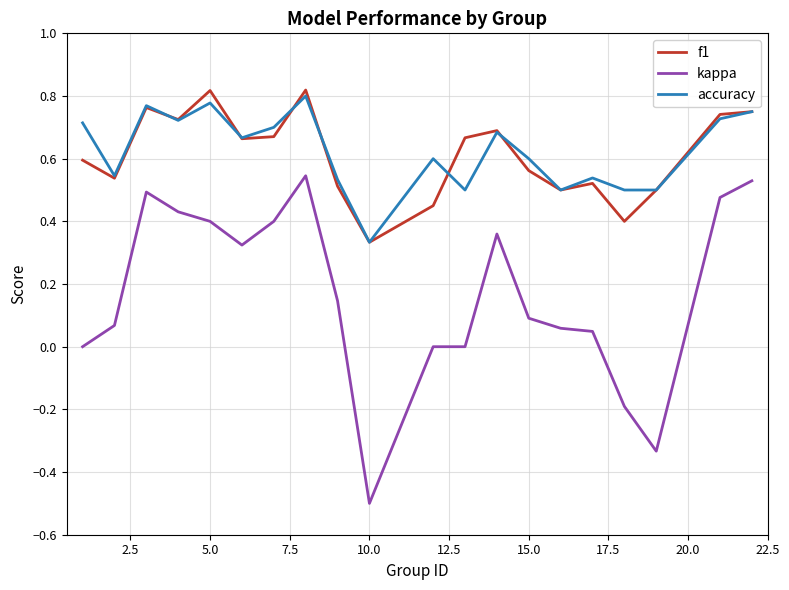

True or false: kappa and accuracy cross at least once.

False